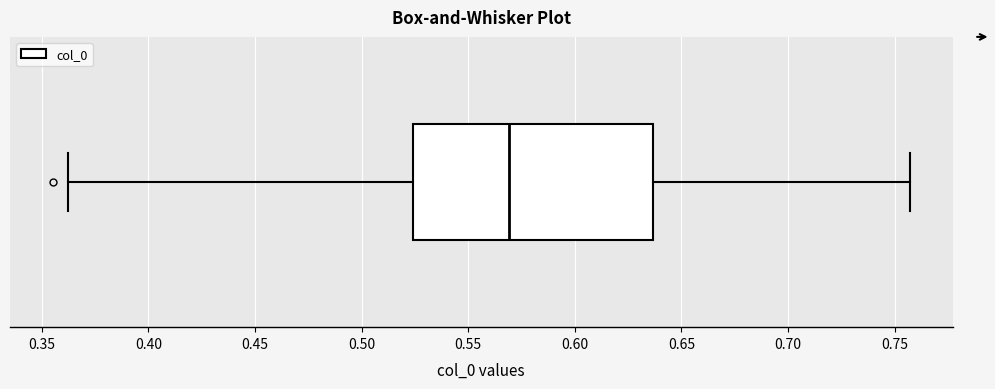

Transcribe this box plot: give where the median line is, the range the box spans, and where the two whiskers end, as read against the x-axis. The values are not printed on the chart, so give them approximately, as read against the axis.

median 0.570, box 0.525 to 0.635, whiskers 0.360 to 0.755